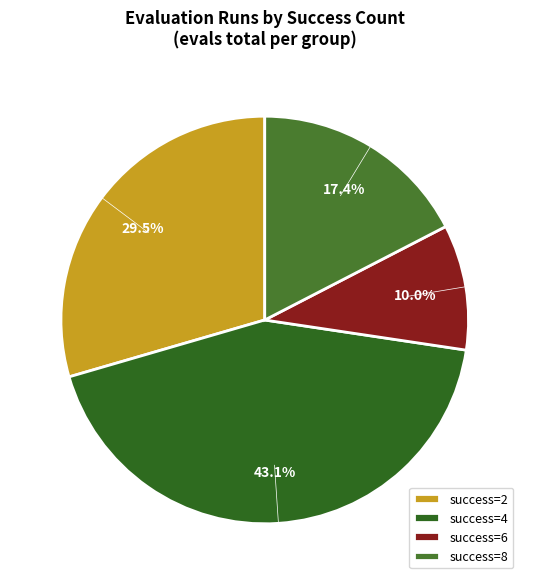

Is success=4 the majority of the pie?

No